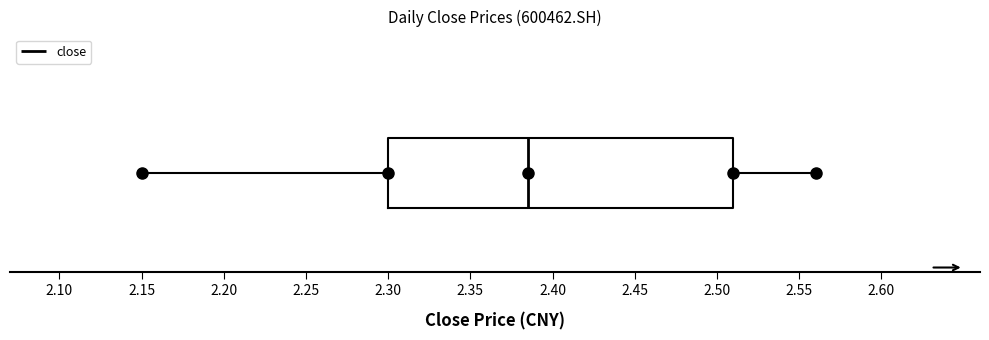

Read this box plot against the x-axis: the position of the median line, the range covered by the box, and the ends of both whiskers. The values are not printed on the chart, so give them approximately, as read against the axis.

median 2.385, box 2.300 to 2.510, whiskers 2.150 to 2.560